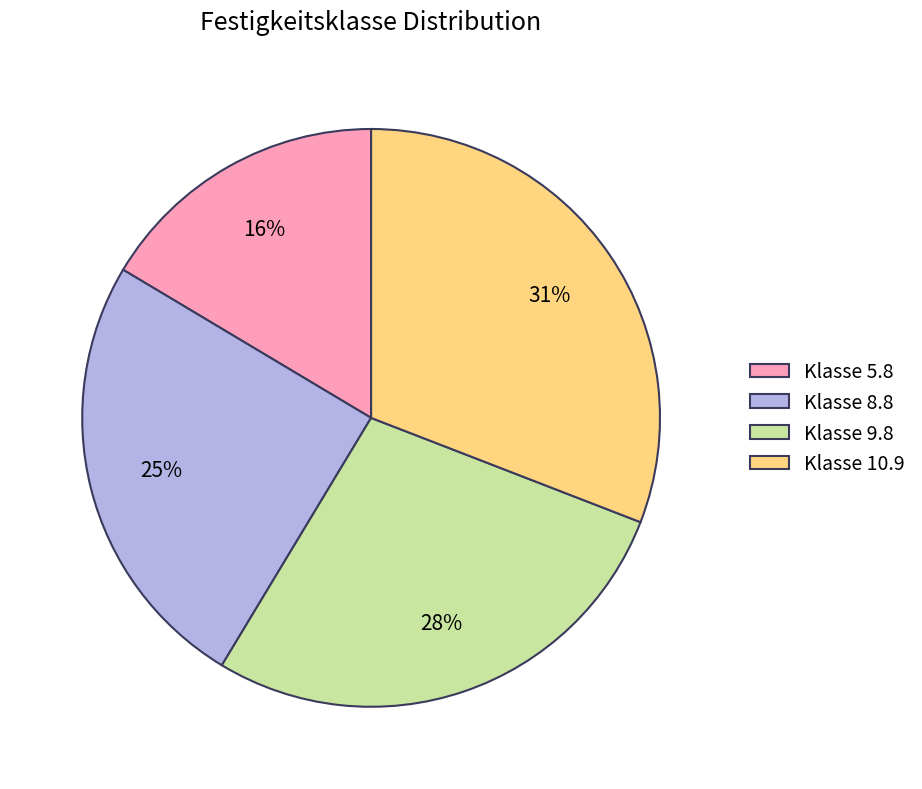

Is it true that Klasse 10.9 is 38% of the pie?

False